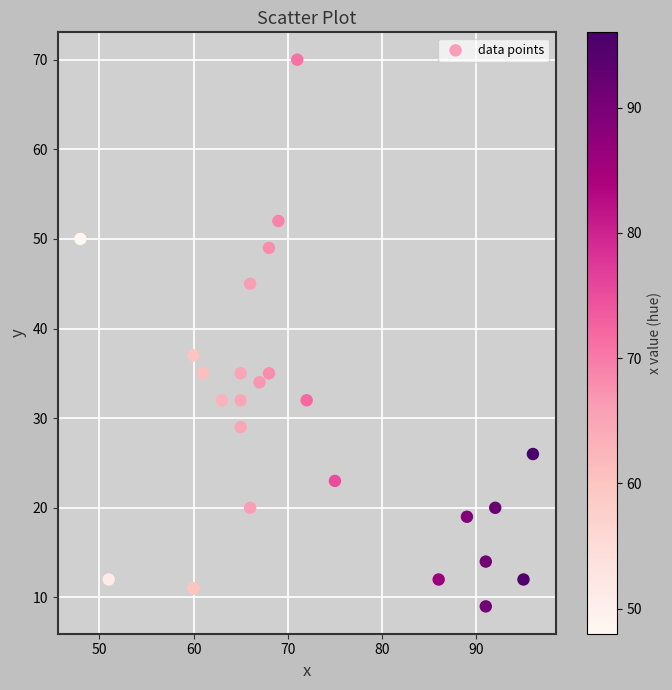

What Y value in the scatter plot is closest to 39?

37